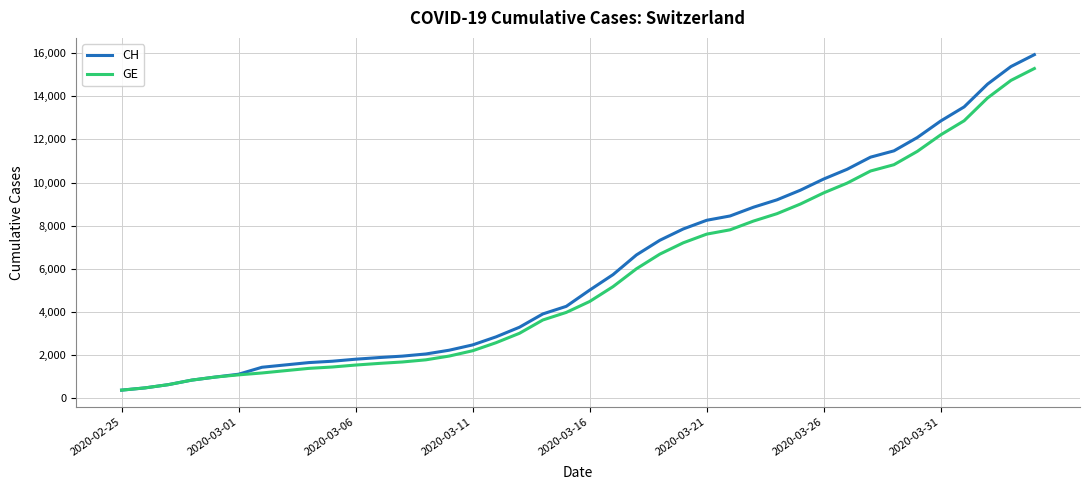

How many series are shown in this chart?

2